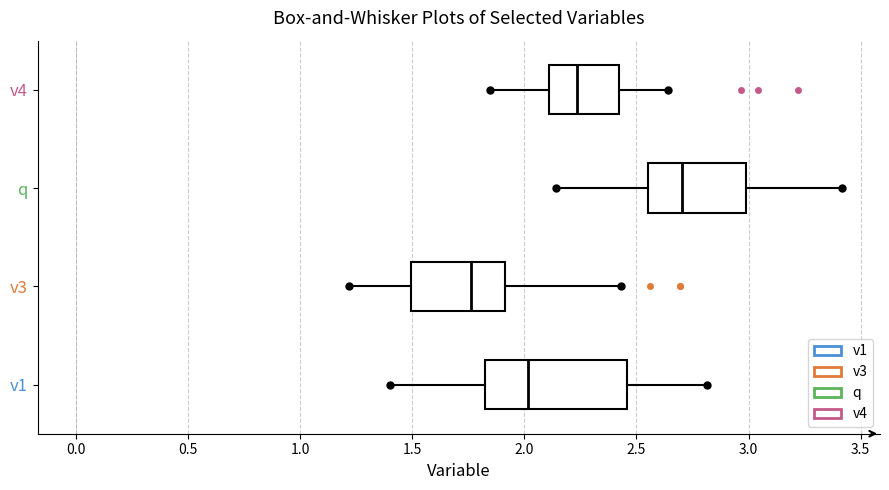

Reading bottom to top, transcribe this box plot: for each box, give where its median line is, the range the box spans, and where its two whiskers end, as read against the x-axis. The values are not printed on the chart, so give them approximately, as read against the axis.

v1: median 2.00, box 1.80 to 2.45, whiskers 1.40 to 2.80
v3: median 1.75, box 1.50 to 1.90, whiskers 1.20 to 2.45
q: median 2.70, box 2.55 to 3.00, whiskers 2.15 to 3.40
v4: median 2.25, box 2.10 to 2.40, whiskers 1.85 to 2.65